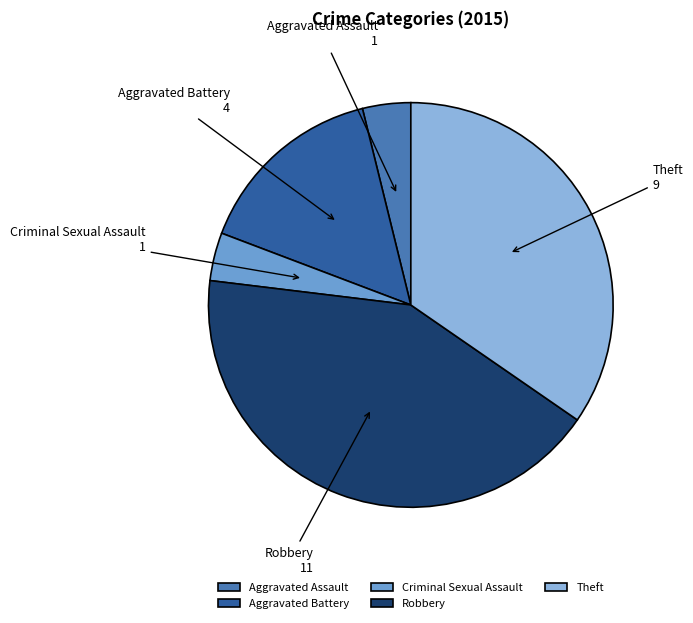

What is the largest slice in the pie chart?

Robbery